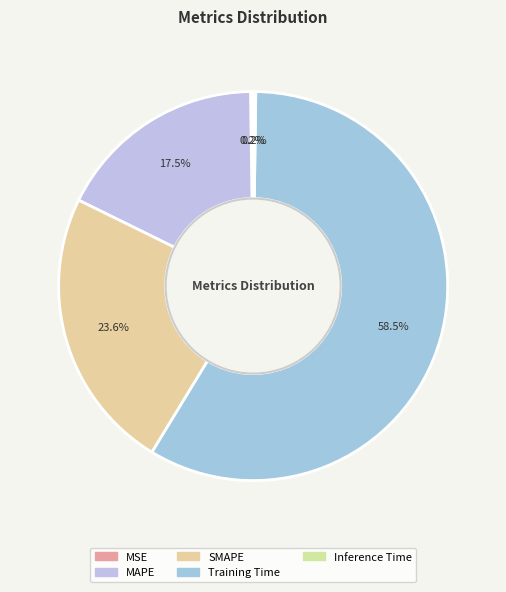

Count the number of slices in the pie.

5